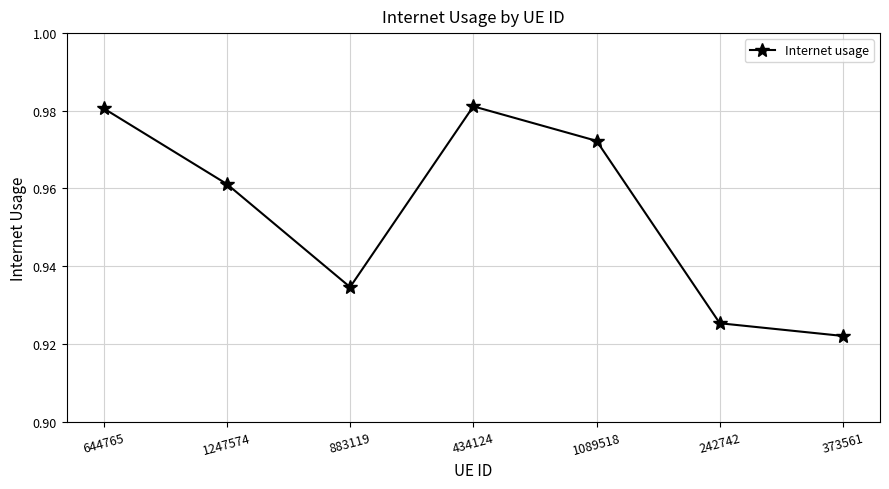

The chart shows a value of 1.6 at 883119. True or false?

False